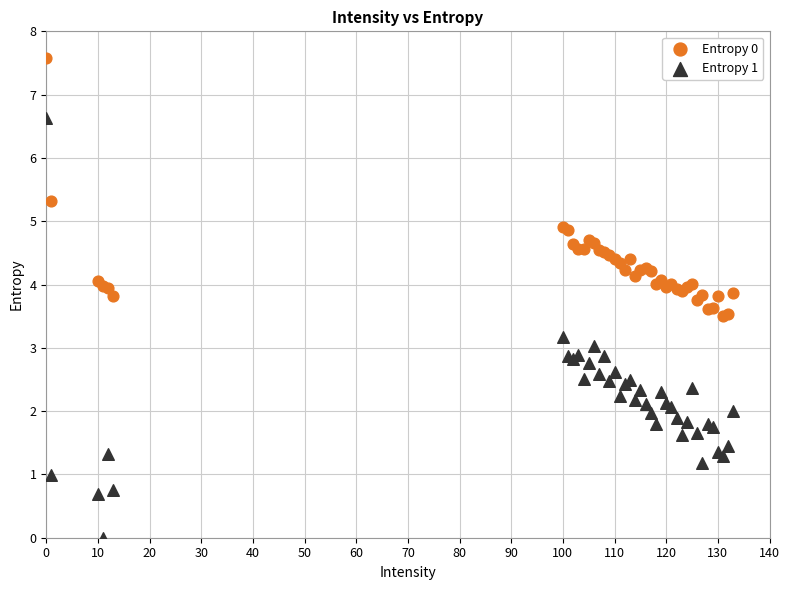

Which series reaches the maximum Y coordinate?

Entropy 0